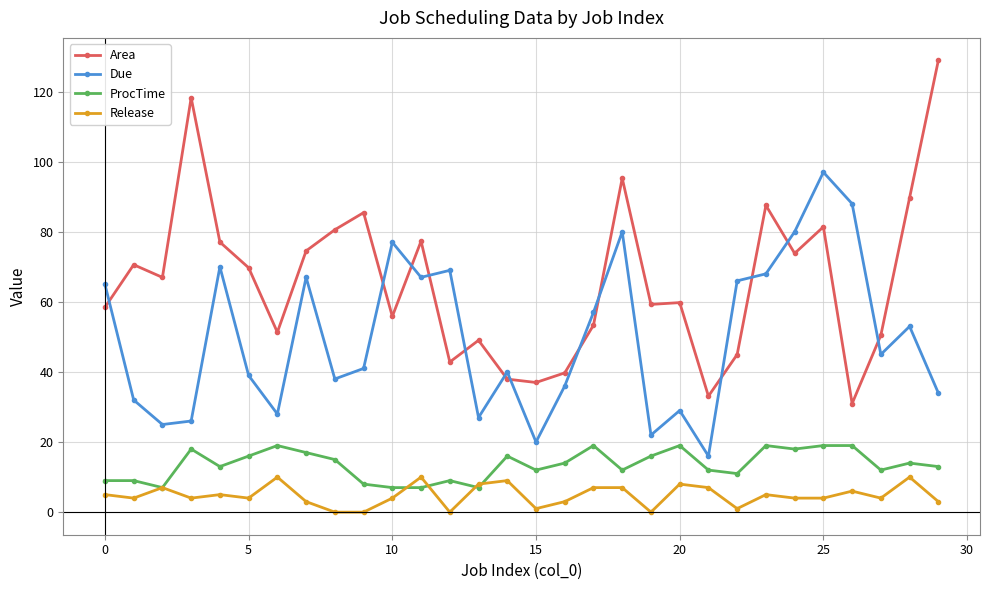

Which series has the widest spread of values?

Area